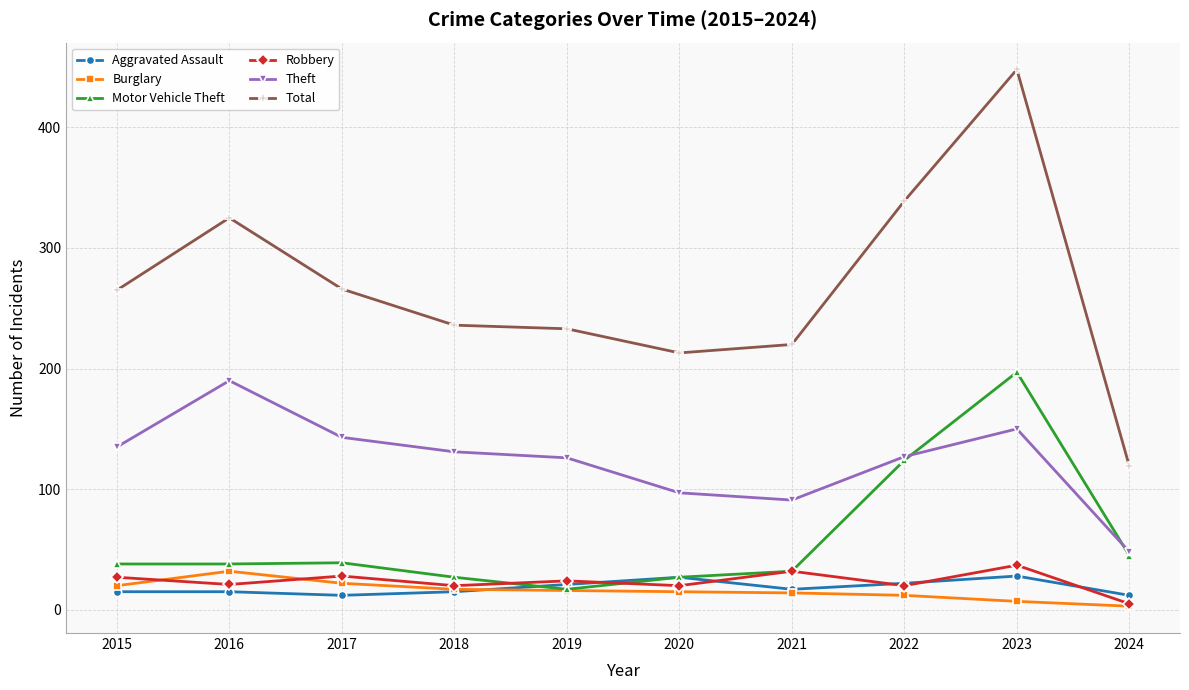

What is the sum of the Burglary values at 2021 and 2023?

21